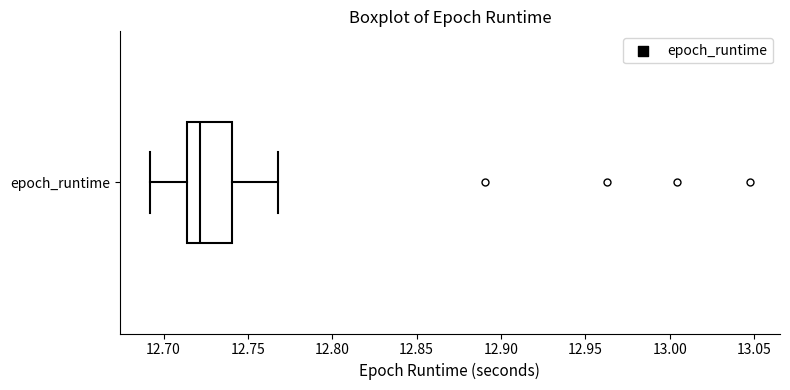

Where is the right edge of the box for epoch_runtime on the x-axis? The values are not printed on the chart, so give them approximately, as read against the axis.

12.740